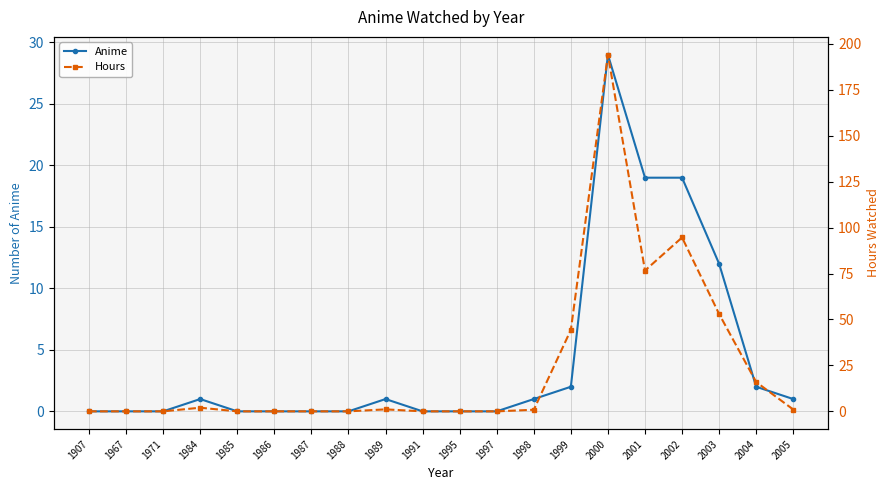

At how many categories does at least one series exceed 177?

1